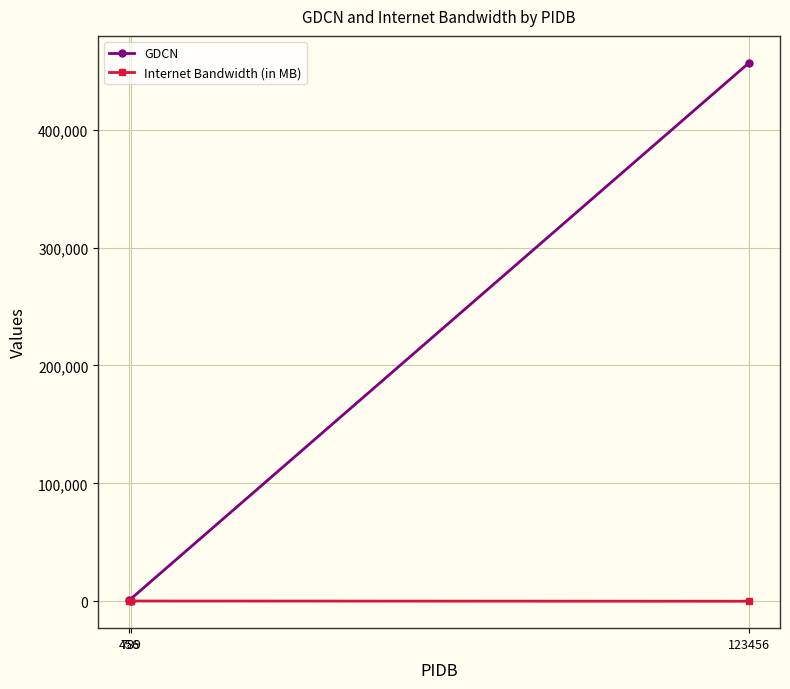

What is the minimum value shown in the chart?

2